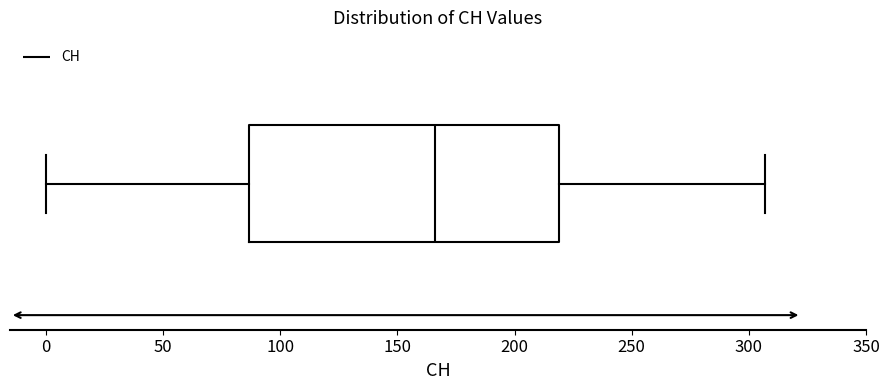

Where is the left edge of the box on the x-axis? The values are not printed on the chart, so give them approximately, as read against the axis.

85